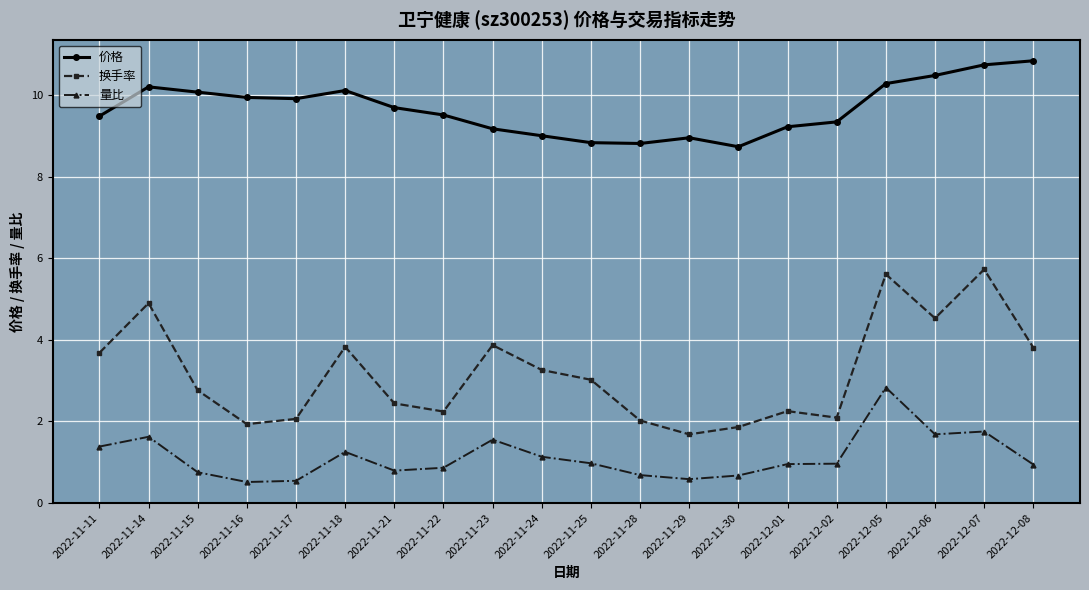

What position from the left is 2022-11-11?

1